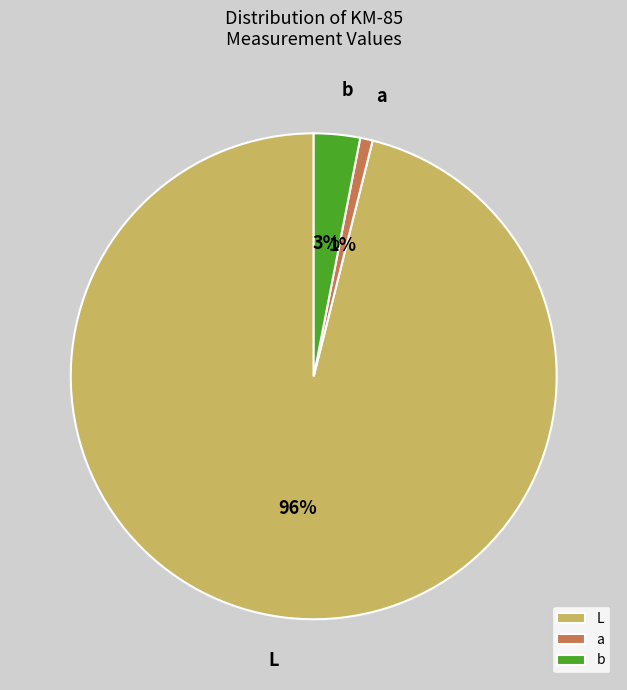

What is the smallest slice in the pie chart?

a